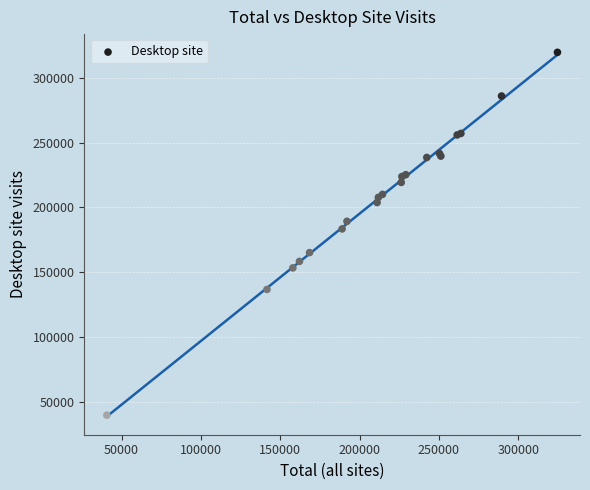

What Y value in the scatter plot is closest to 179768?

183488